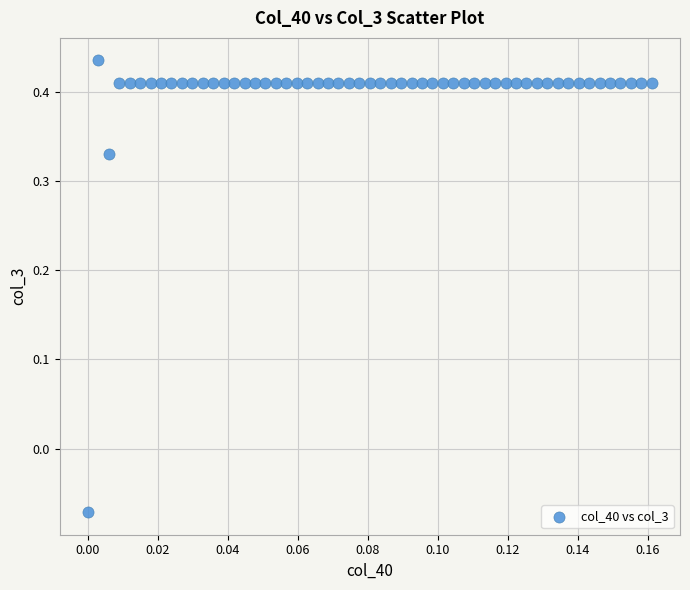

What is the range of Y values (max minus min)?

0.5